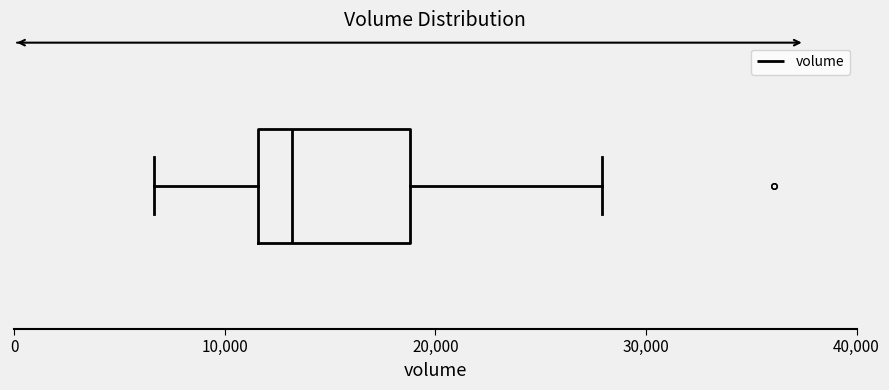

Where does the right whisker of the box end on the x-axis? The values are not printed on the chart, so give them approximately, as read against the axis.

28000